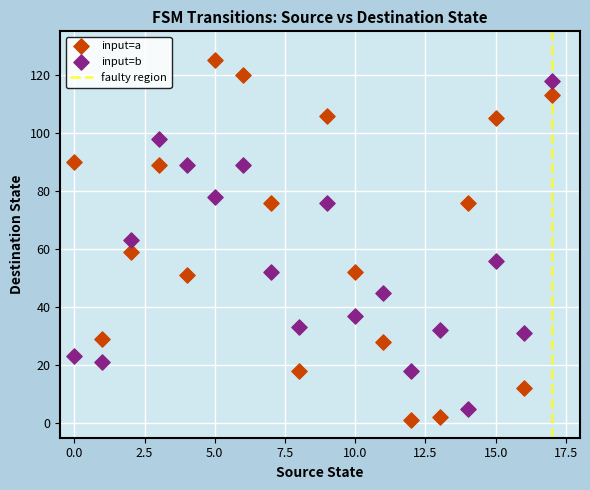

Which series reaches the minimum Y coordinate?

input=a